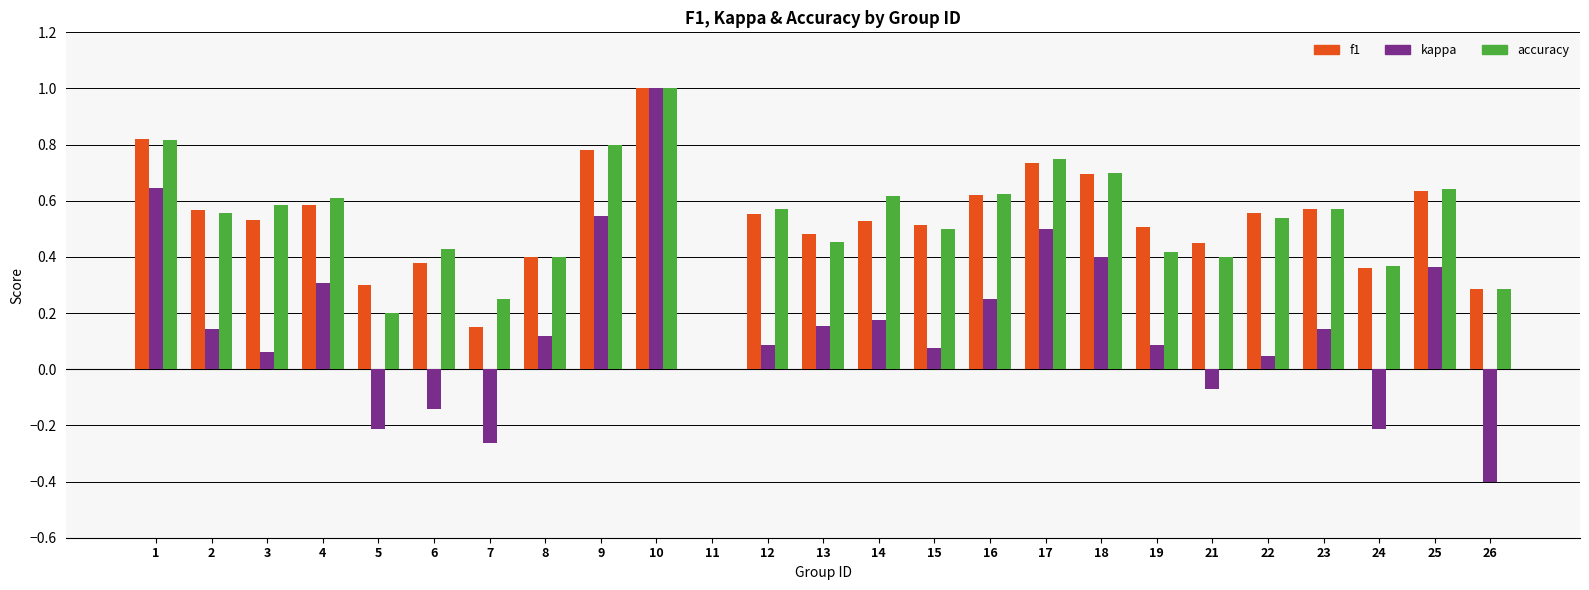

How many groups of bars are there?

25